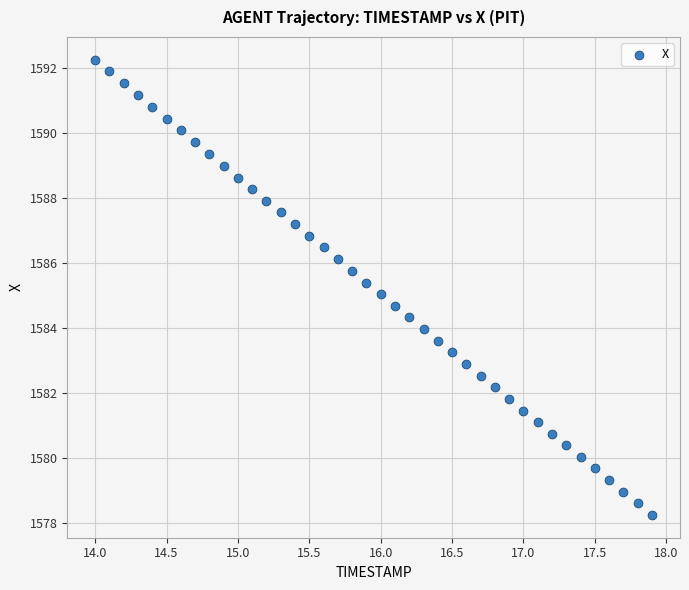

What is the range of Y values (max minus min)?

14.0